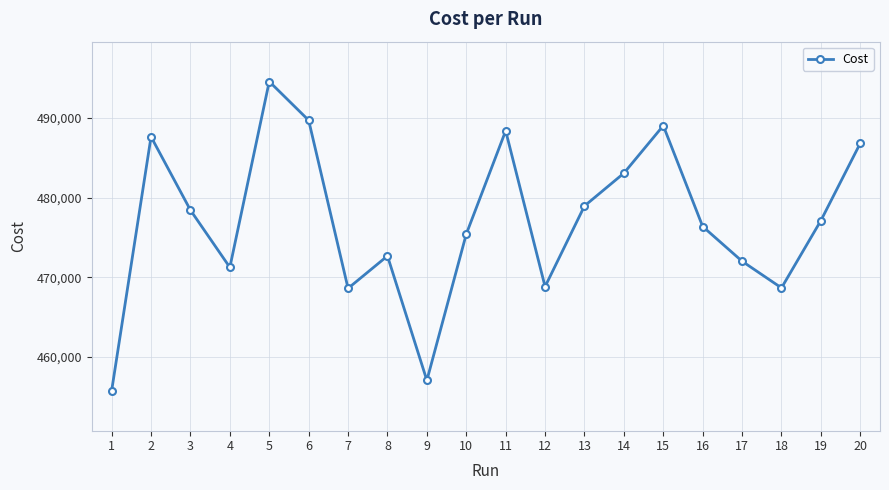

Which label corresponds to the smallest value in the chart?

1